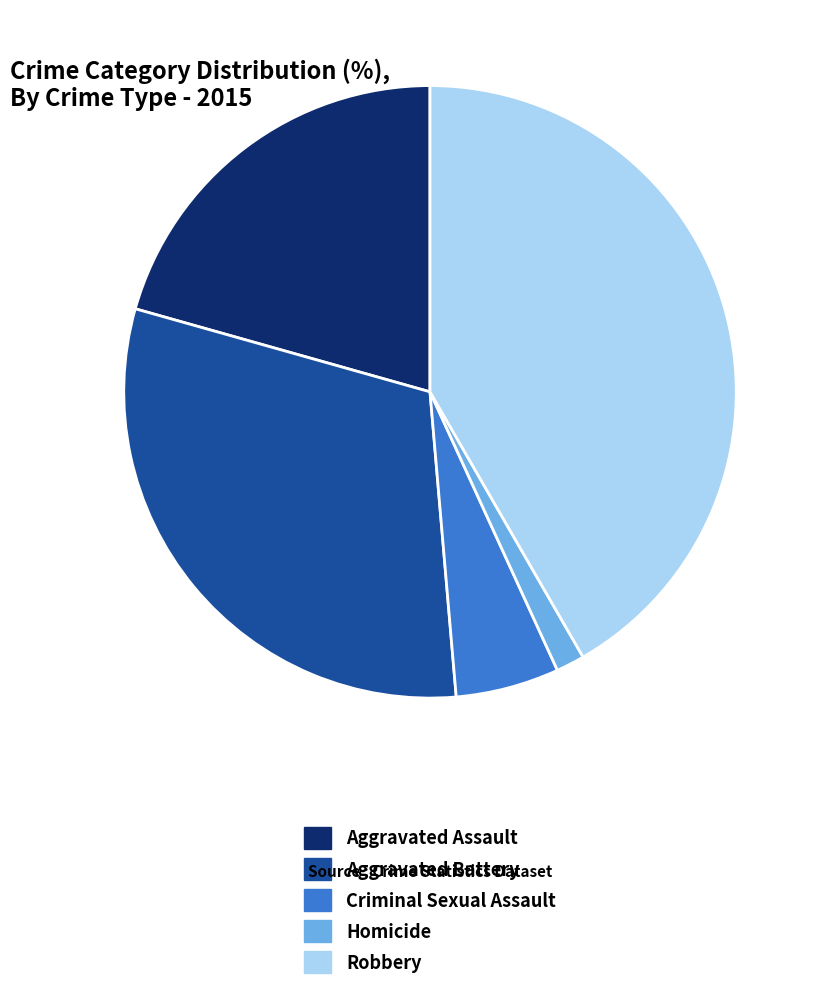

Which slice is the smallest?

Homicide